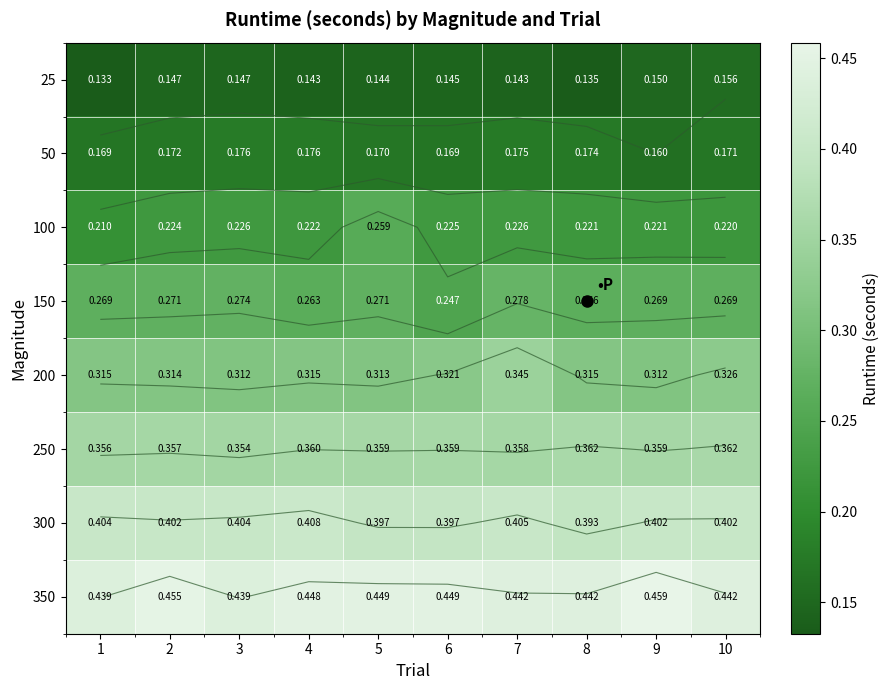

Is it true that 100 equals 0.1 at 3?

False